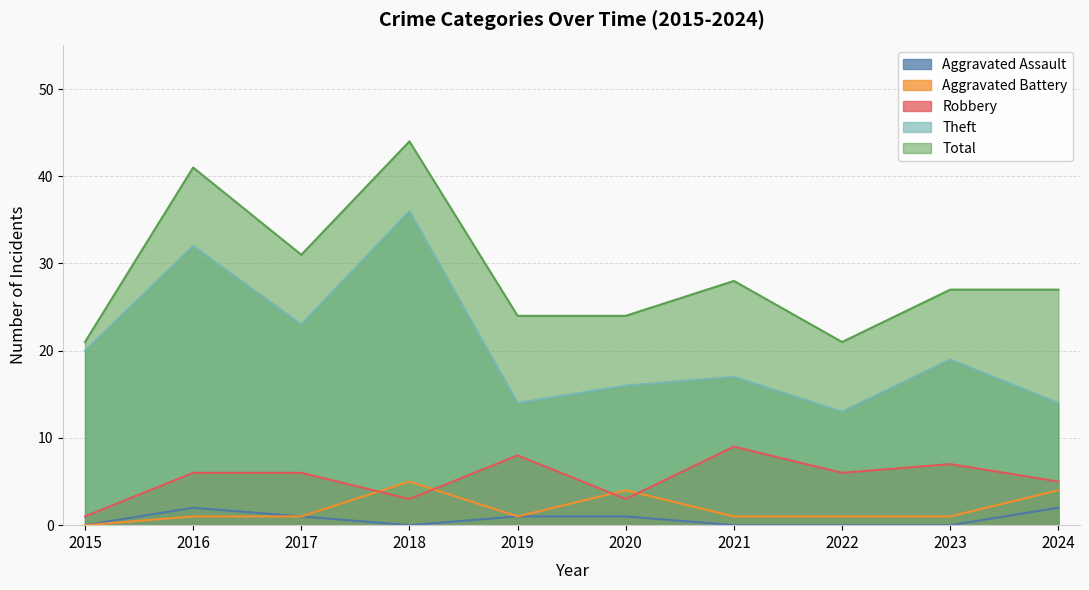

What is the value of the Total point at the 3rd from the left?

31